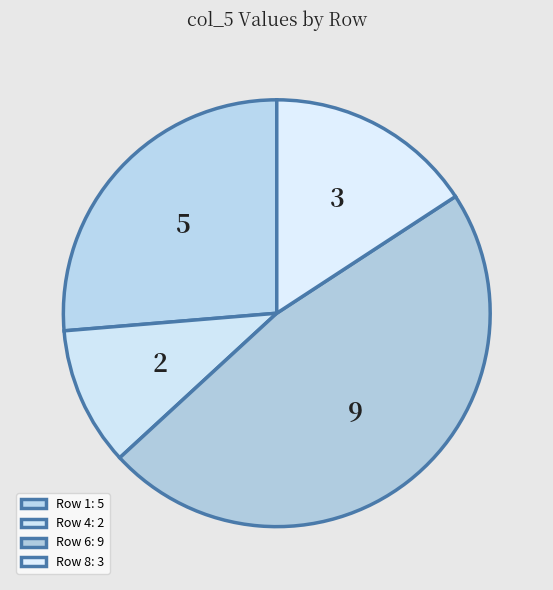

How many segments does this pie chart have?

4